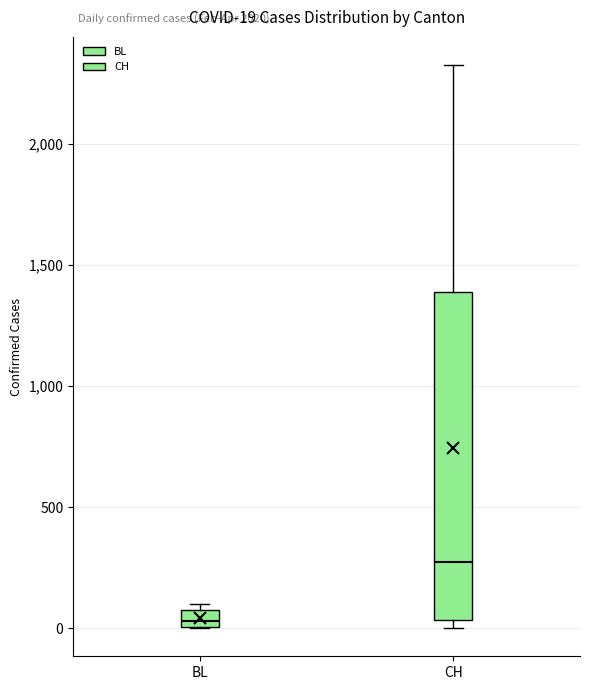

Which box has the highest median line?

CH